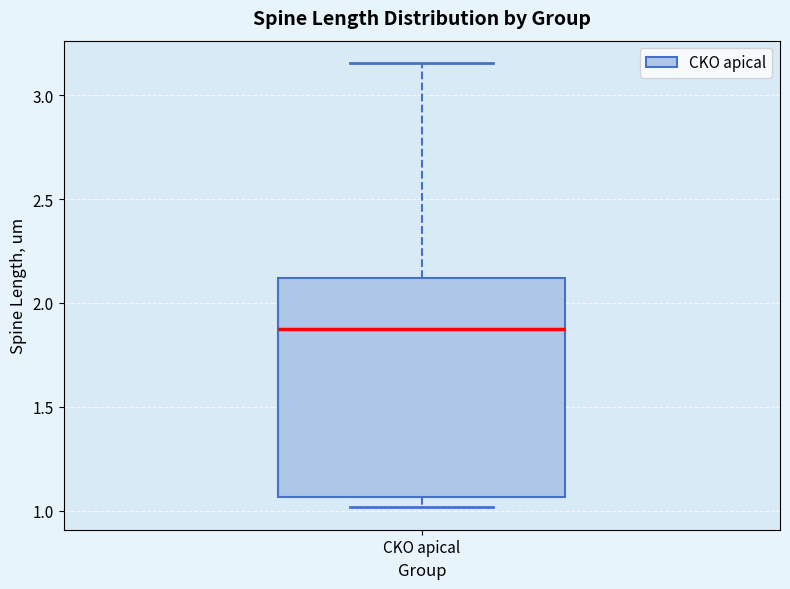

Where does the median line of the box for CKO apical sit on the y-axis? The values are not printed on the chart, so give them approximately, as read against the axis.

1.85